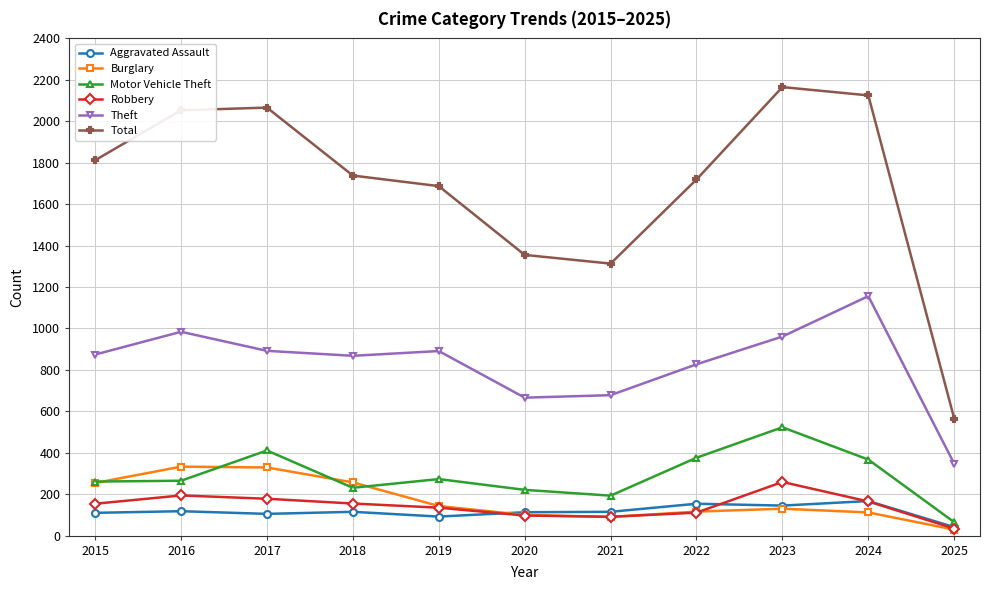

Is the value of Total at 2016 greater than the value of Burglary at 2019?

Yes